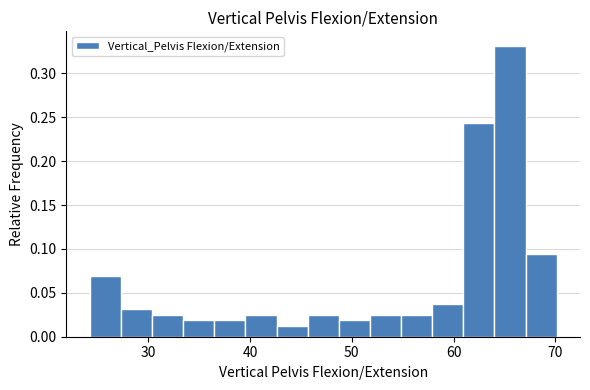

Around what value on the x-axis is the tallest bar? Give the approximate position of its centre, as read against the axis.

66